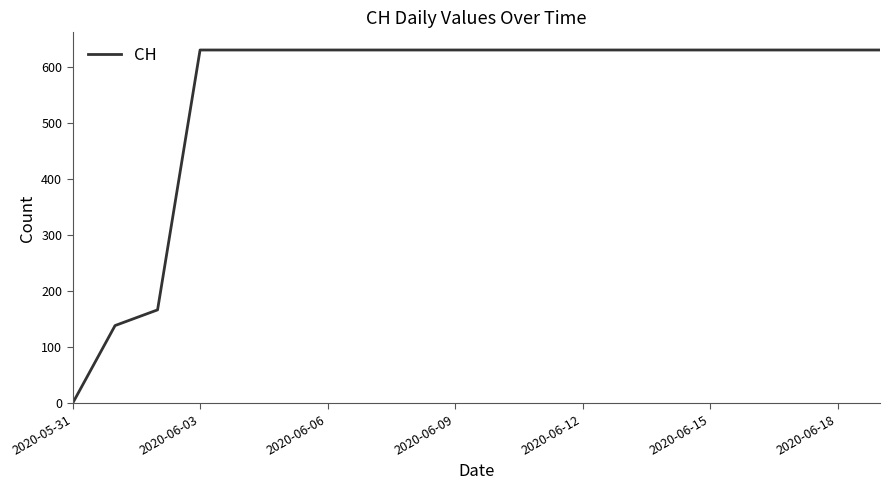

What is the maximum value shown in the chart?

631